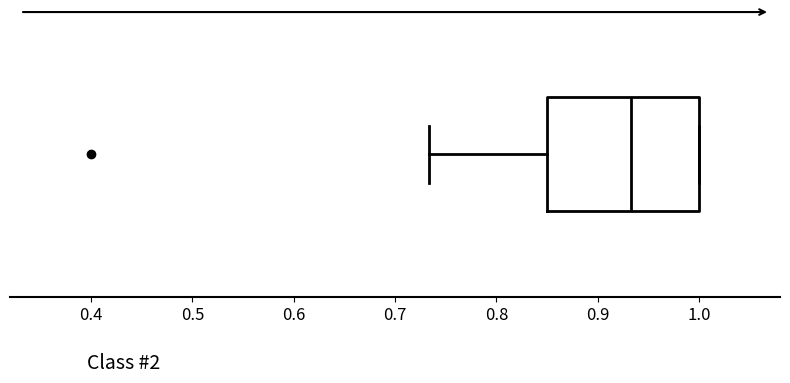

Read this box plot against the x-axis: the position of the median line, the range covered by the box, and the ends of both whiskers. The values are not printed on the chart, so give them approximately, as read against the axis.

median 0.93, box 0.85 to 1.00, whiskers 0.73 to 1.00